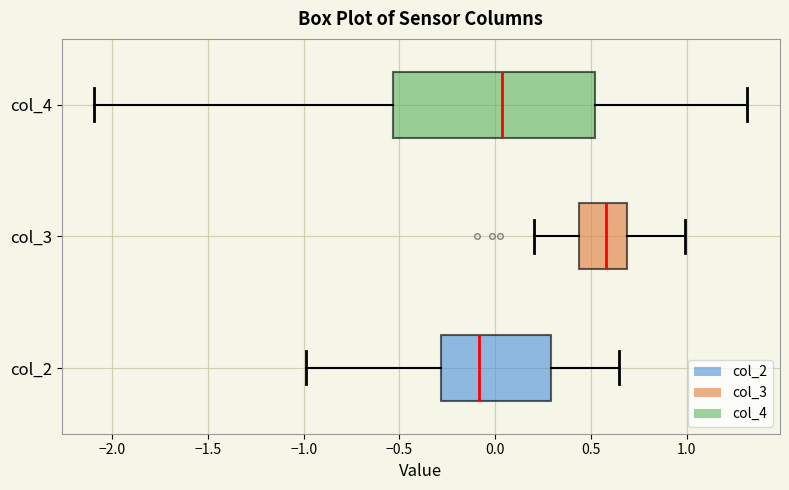

Reading bottom to top, transcribe this box plot: for each box, give where its median line is, the range the box spans, and where its two whiskers end, as read against the x-axis. The values are not printed on the chart, so give them approximately, as read against the axis.

col_2: median -0.10, box -0.30 to 0.30, whiskers -1.00 to 0.65
col_3: median 0.60, box 0.45 to 0.70, whiskers 0.20 to 1.00
col_4: median 0.05, box -0.55 to 0.50, whiskers -2.10 to 1.30